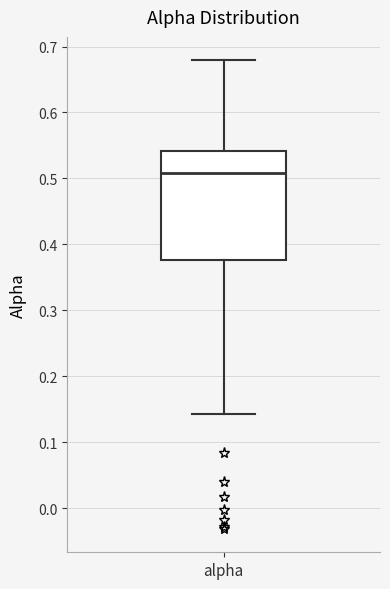

Where is the lower edge of the box for alpha on the y-axis? The values are not printed on the chart, so give them approximately, as read against the axis.

0.38